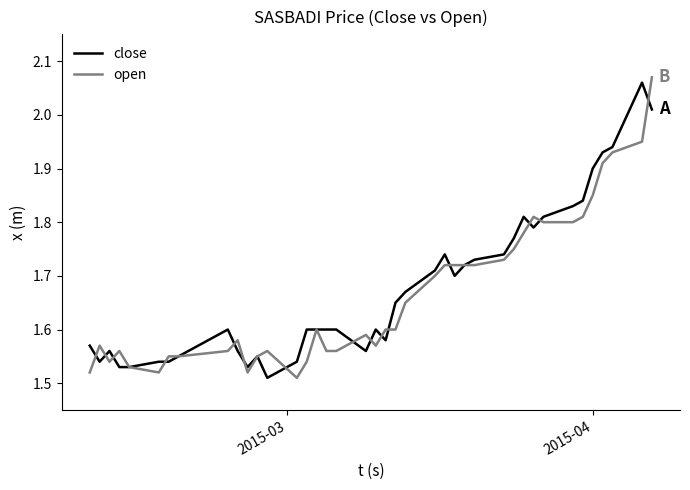

Which series has the largest range (max minus min)?

open